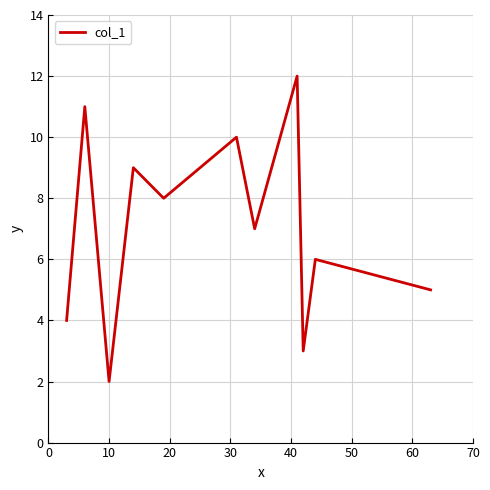

What is the difference between the maximum and second lowest values?

9.0